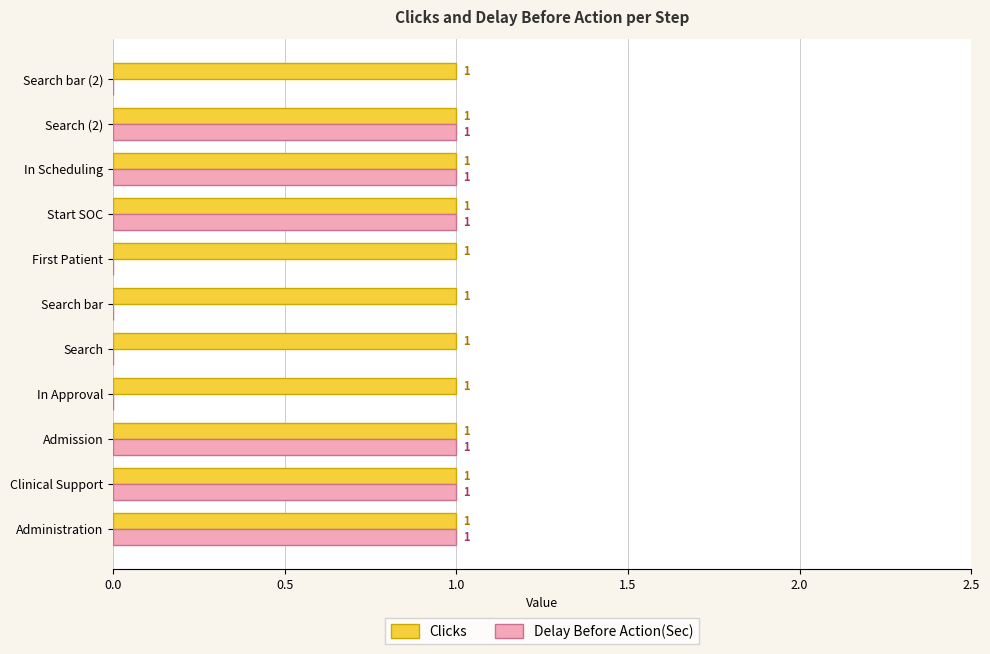

Count the Delay Before Action(Sec) values in the range 0 to 1.

11